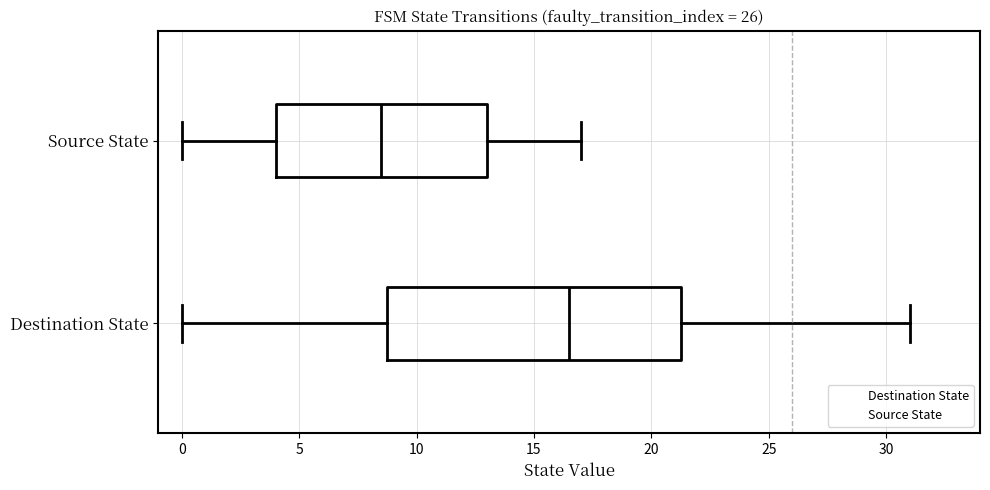

Where does the right whisker of the box for Source State end on the x-axis? The values are not printed on the chart, so give them approximately, as read against the axis.

17.0